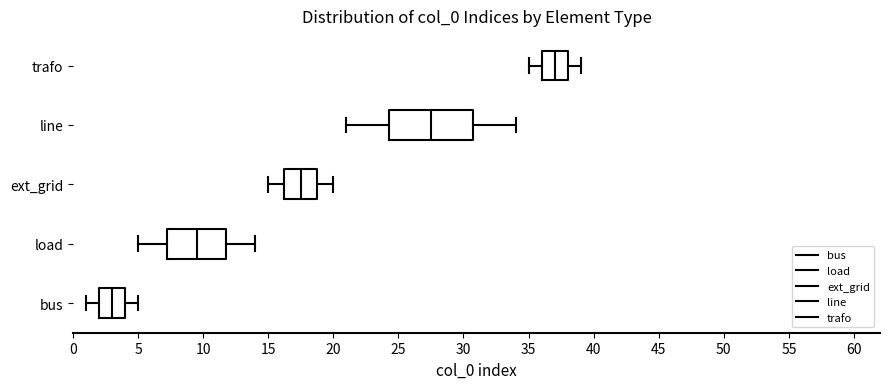

Which box's median line is the furthest to the right?

trafo